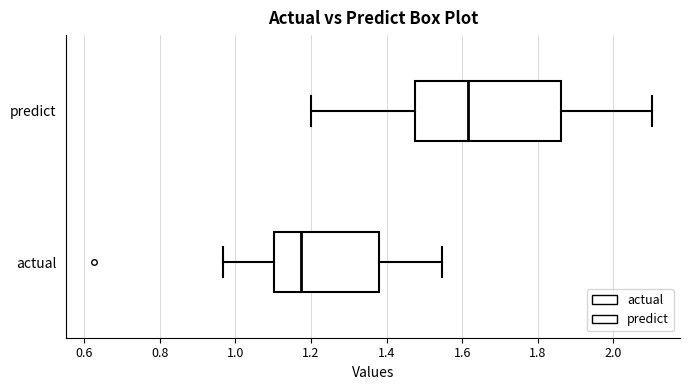

Where is the right edge of the box for predict on the x-axis? The values are not printed on the chart, so give them approximately, as read against the axis.

1.86